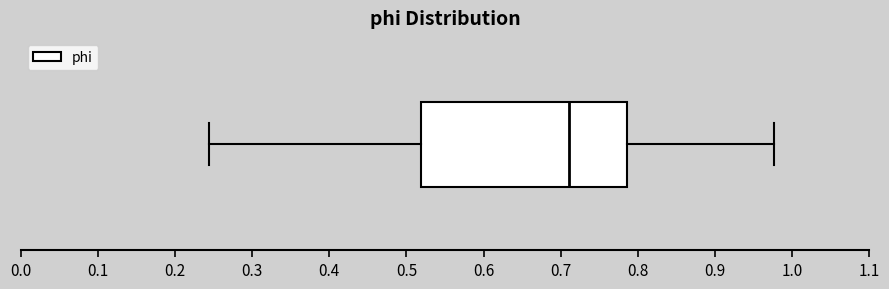

Read this box plot against the x-axis: the position of the median line, the range covered by the box, and the ends of both whiskers. The values are not printed on the chart, so give them approximately, as read against the axis.

median 0.71, box 0.52 to 0.79, whiskers 0.24 to 0.98